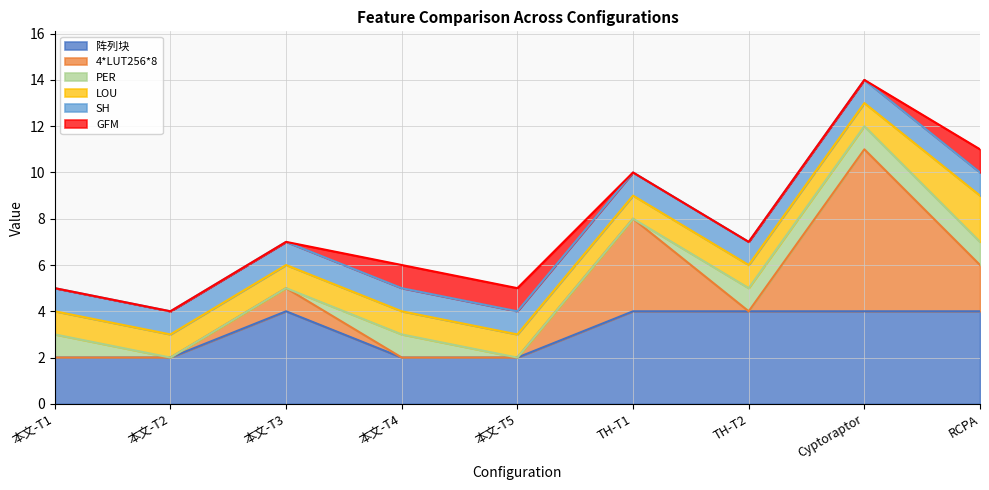

Count the number of data series in this chart.

6